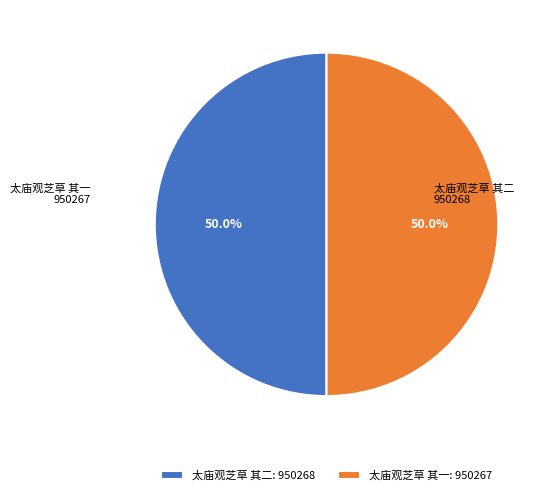

To the nearest percent, what is the average slice percentage?

50%